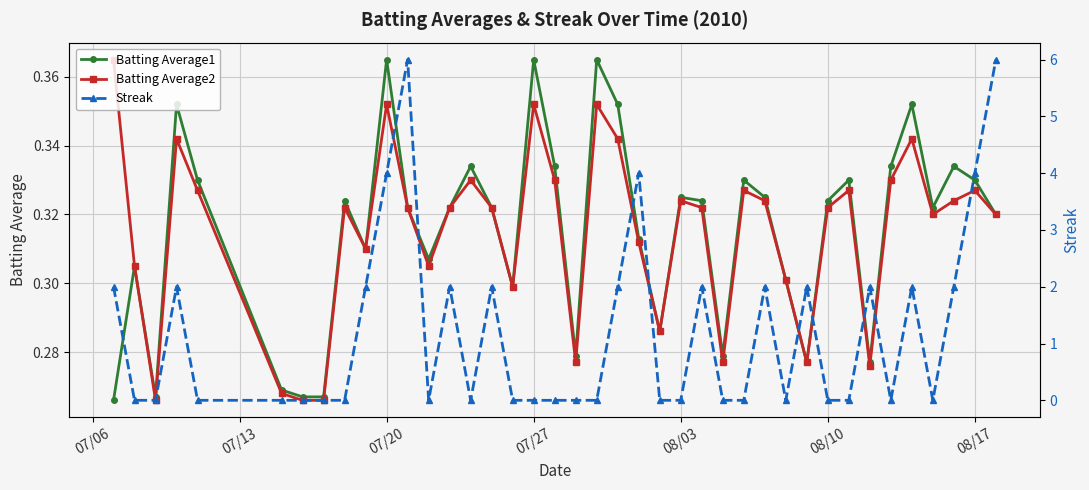

How many Batting Average1 values are between 0 and 1?

40